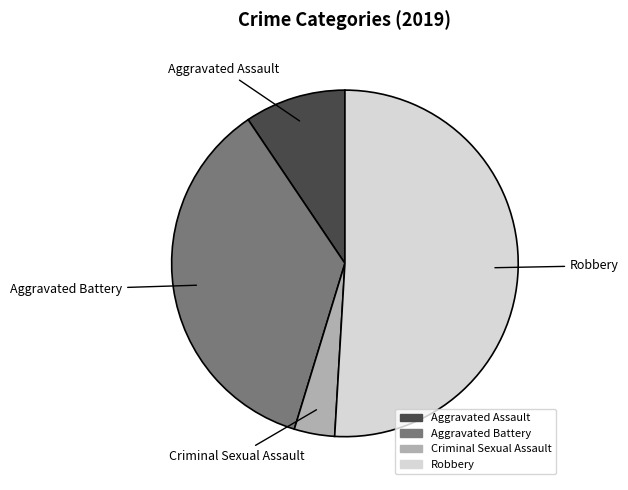

Is there any slice that represents more than half of the pie?

Yes